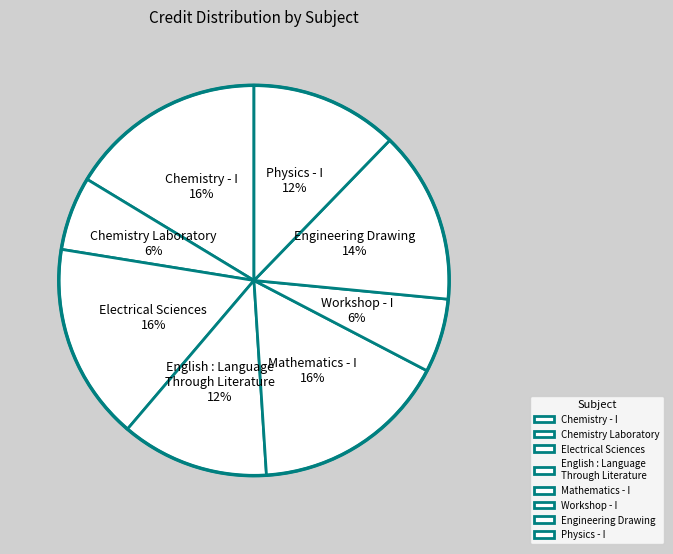

Approximately how many times larger is the value at Chemistry Laboratory compared to Chemistry - I?

0.4